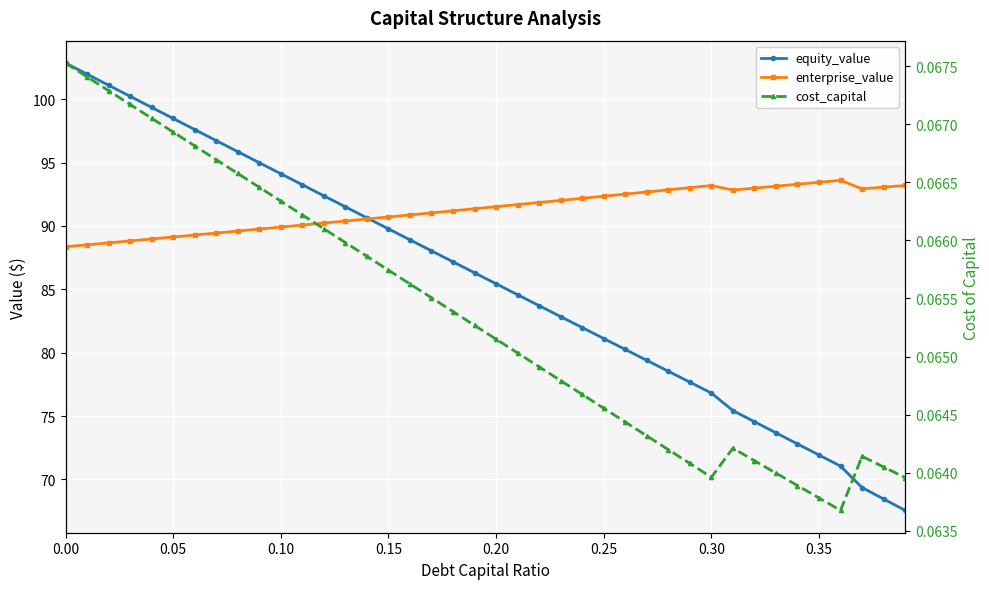

The cost_capital series shows 0.0 at 13. True or false?

False